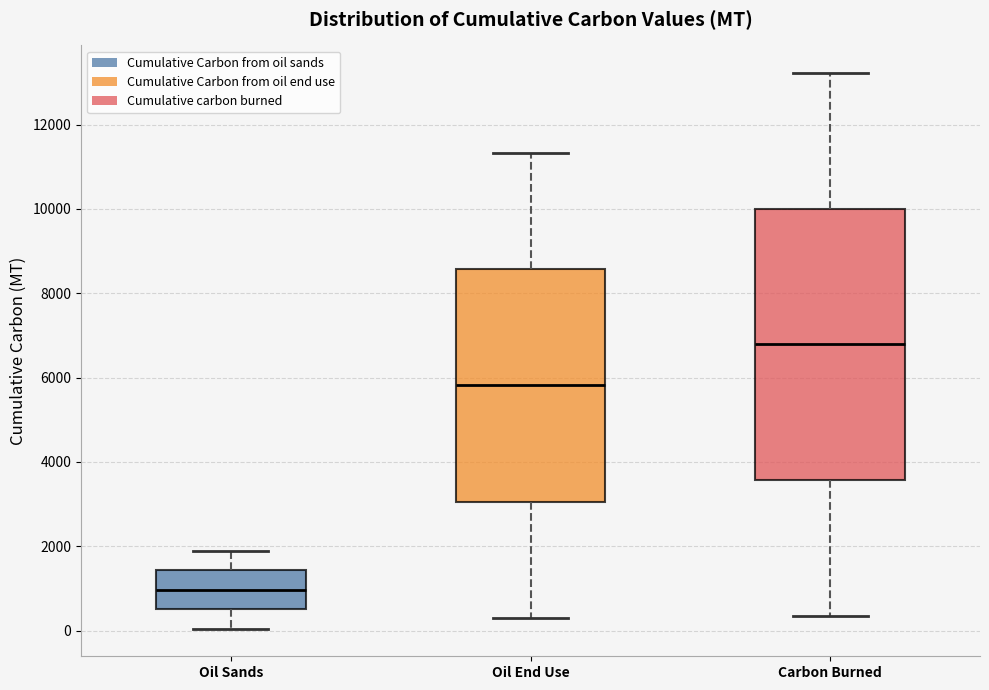

Which box has the highest median line?

Carbon Burned